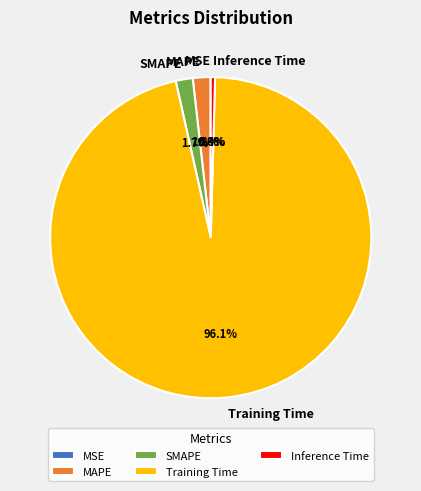

How much of the chart is everything except SMAPE?

98.3%